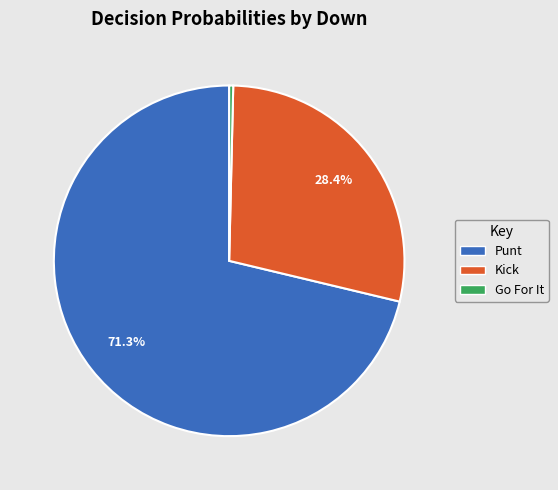

Does any single category account for the majority?

Yes